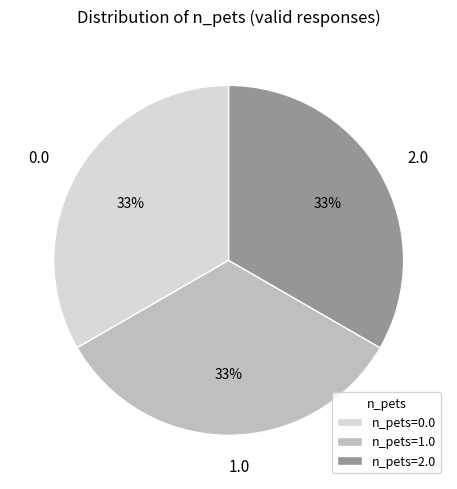

Do n_pets=2.0 and n_pets=0.0 together represent more than half of the pie?

Yes